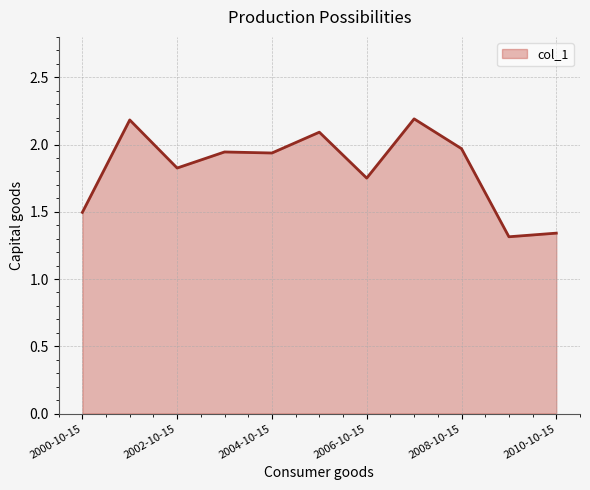

What is the sum of all values?

20.0